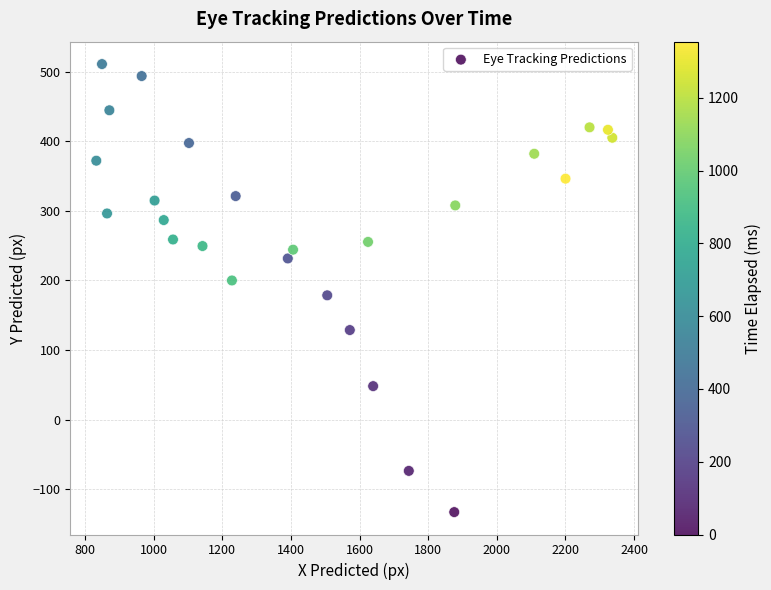

What is the range of Y values (max minus min)?

644.1